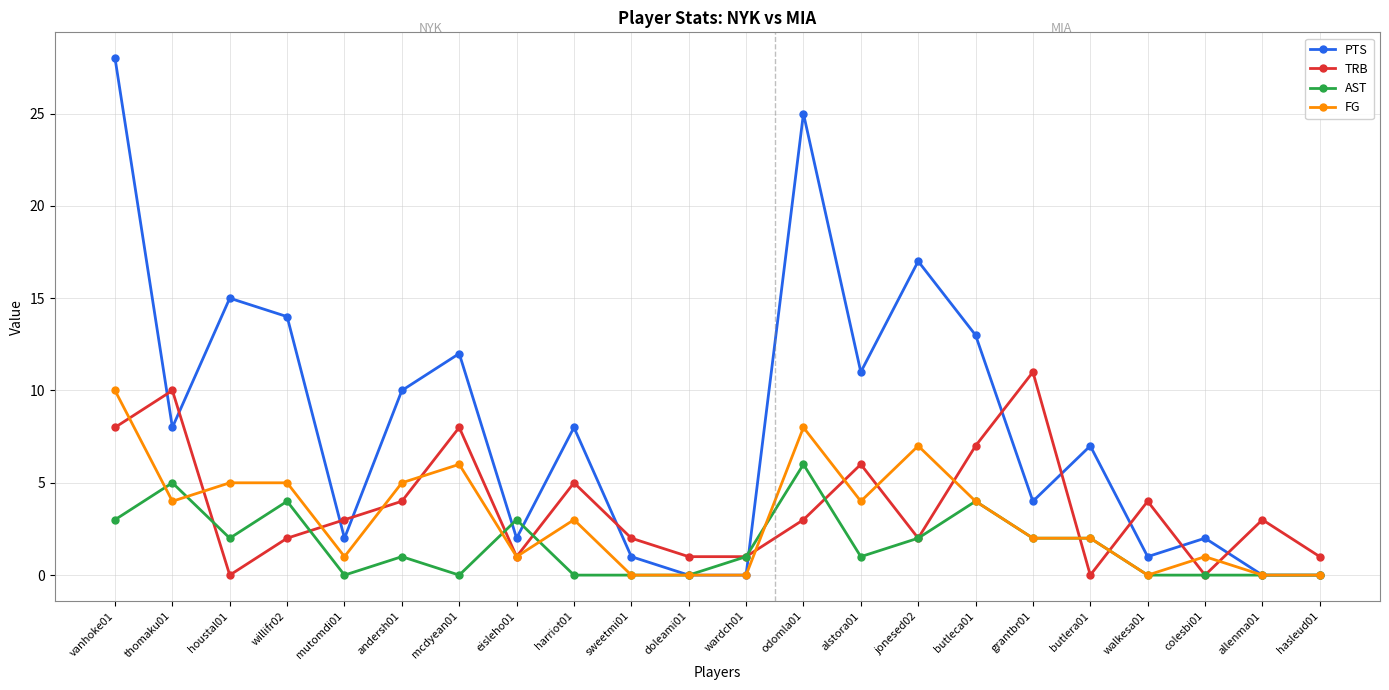

Reading left to right, transcribe all the data shown in this chart.

PTS: 28	8	15	14	2	10	12	2	8	1	0	0	25	11	17	13	4	7	1	2	0	0
TRB: 8	10	0	2	3	4	8	1	5	2	1	1	3	6	2	7	11	0	4	0	3	1
AST: 3	5	2	4	0	1	0	3	0	0	0	1	6	1	2	4	2	2	0	0	0	0
FG: 10	4	5	5	1	5	6	1	3	0	0	0	8	4	7	4	2	2	0	1	0	0